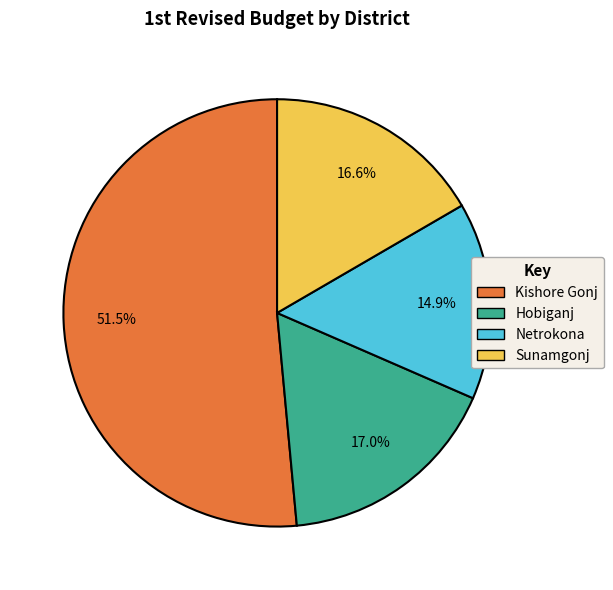

The Netrokona slice represents 15% of the pie. True or false?

True